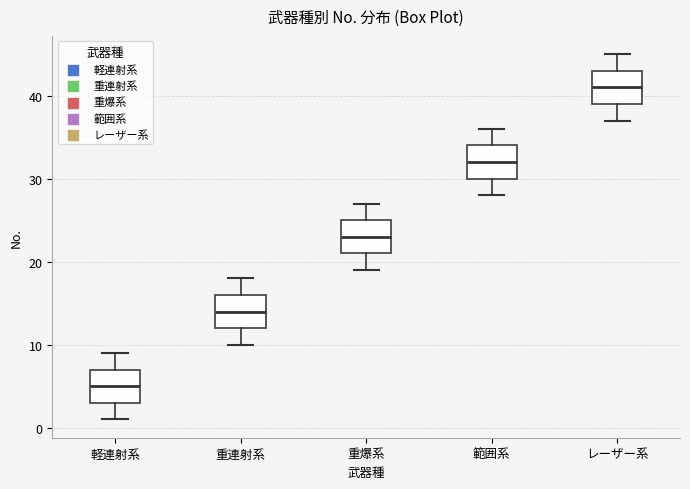

Reading left to right, transcribe this box plot: for each box, give where its median line is, the range the box spans, and where its two whiskers end, as read against the y-axis. The values are not printed on the chart, so give them approximately, as read against the axis.

軽連射系: median 5, box 3 to 7, whiskers 1 to 9
重連射系: median 14, box 12 to 16, whiskers 10 to 18
重爆系: median 23, box 21 to 25, whiskers 19 to 27
範囲系: median 32, box 30 to 34, whiskers 28 to 36
レーザー系: median 41, box 39 to 43, whiskers 37 to 45